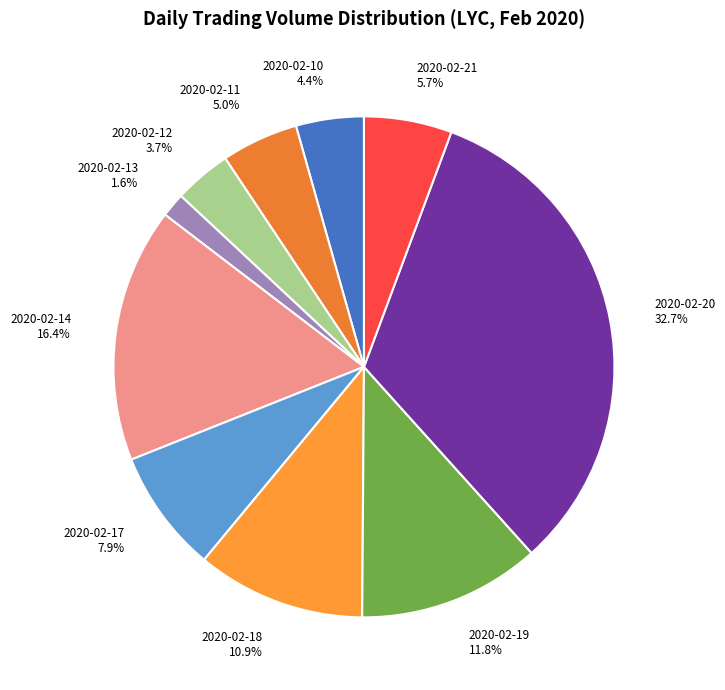

The 2020-02-13 slice represents 2% of the pie. True or false?

True